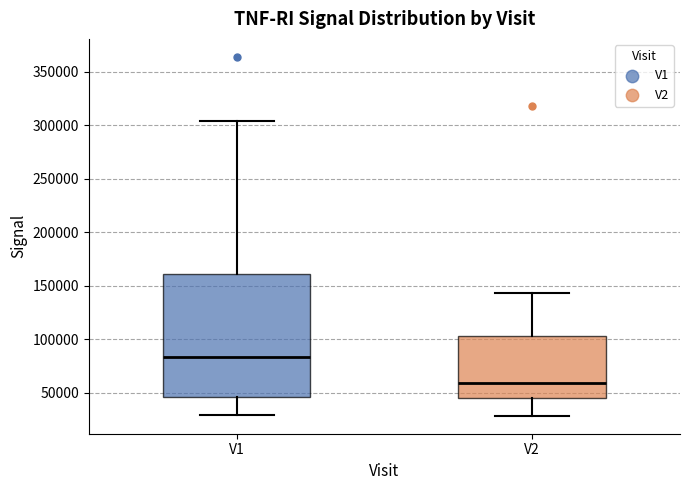

Which box has the highest median line?

V1